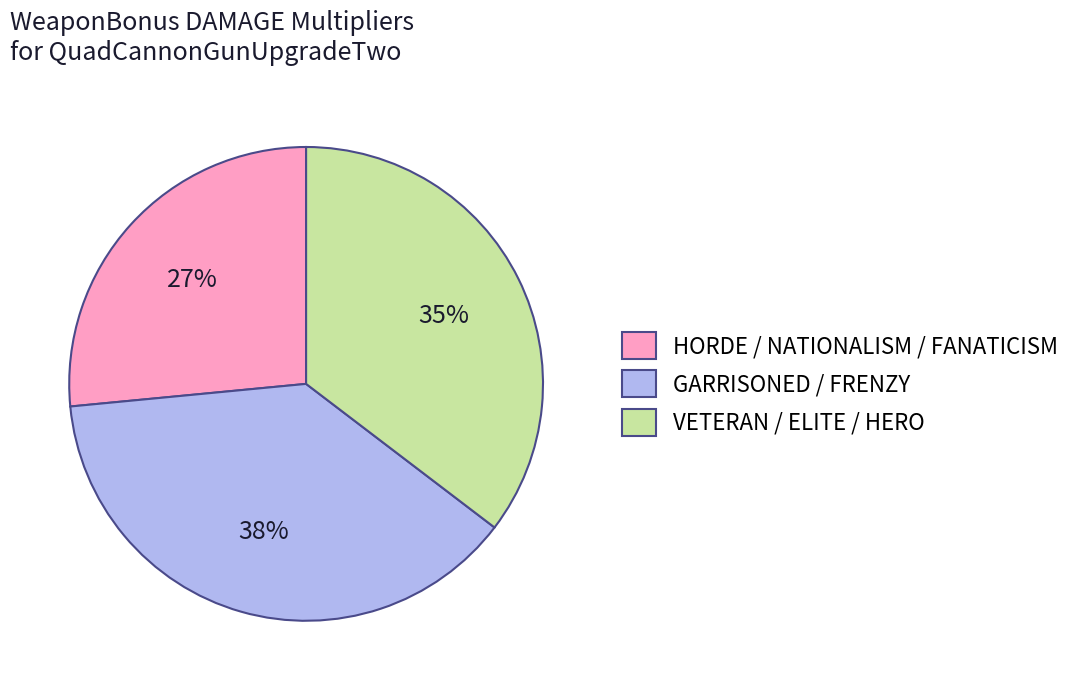

To the nearest percent, what is the difference between the VETERAN / ELITE / HERO and GARRISONED / FRENZY slice percentages?

3%